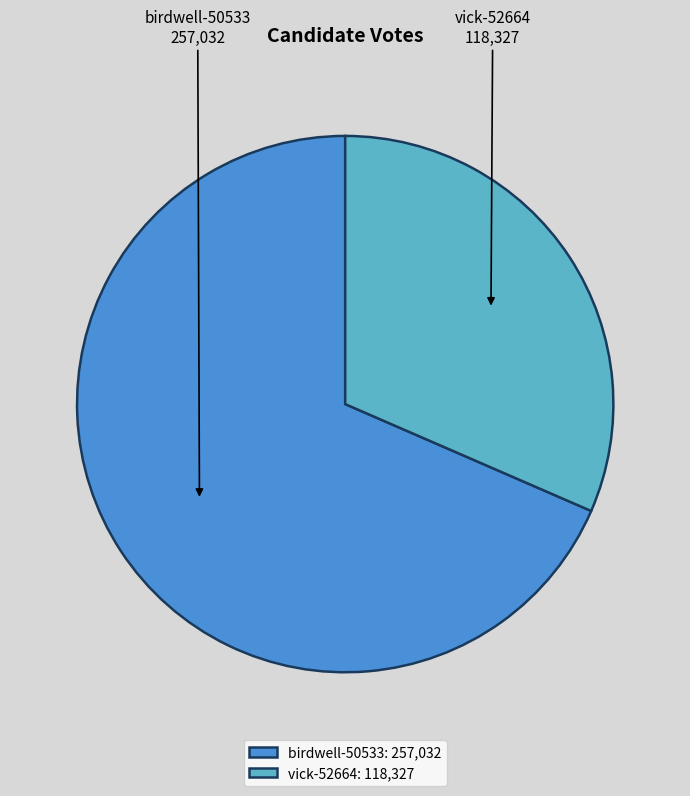

The birdwell-50533: 257,032 slice represents 68% of the pie. True or false?

True